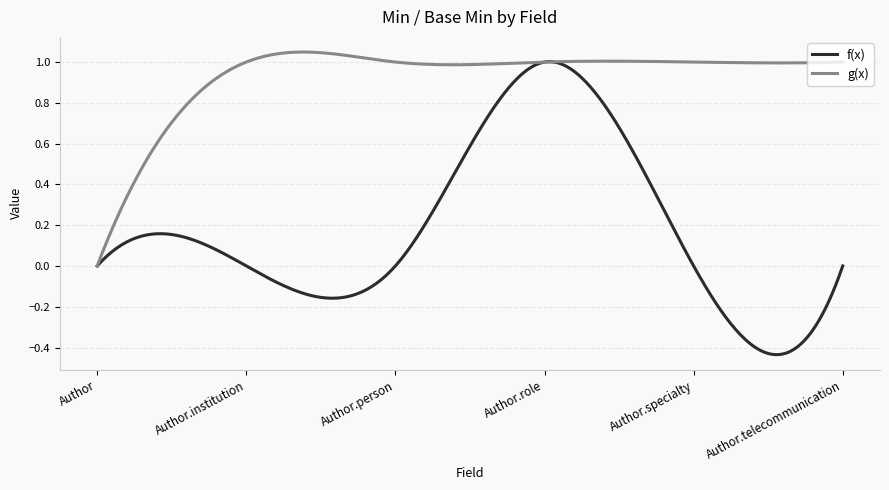

Is this an area chart (filled region under the line)?

No